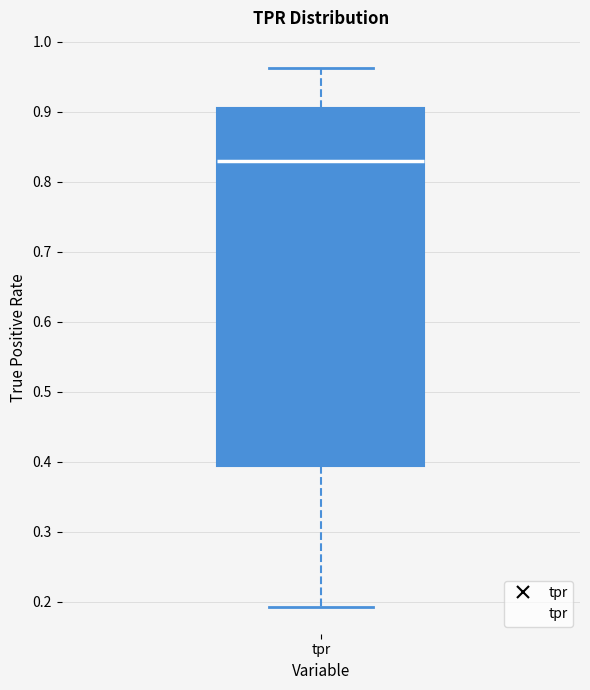

Read this box plot against the y-axis: the position of the median line, the range covered by the box, and the ends of both whiskers. The values are not printed on the chart, so give them approximately, as read against the axis.

median 0.83, box 0.39 to 0.91, whiskers 0.19 to 0.96